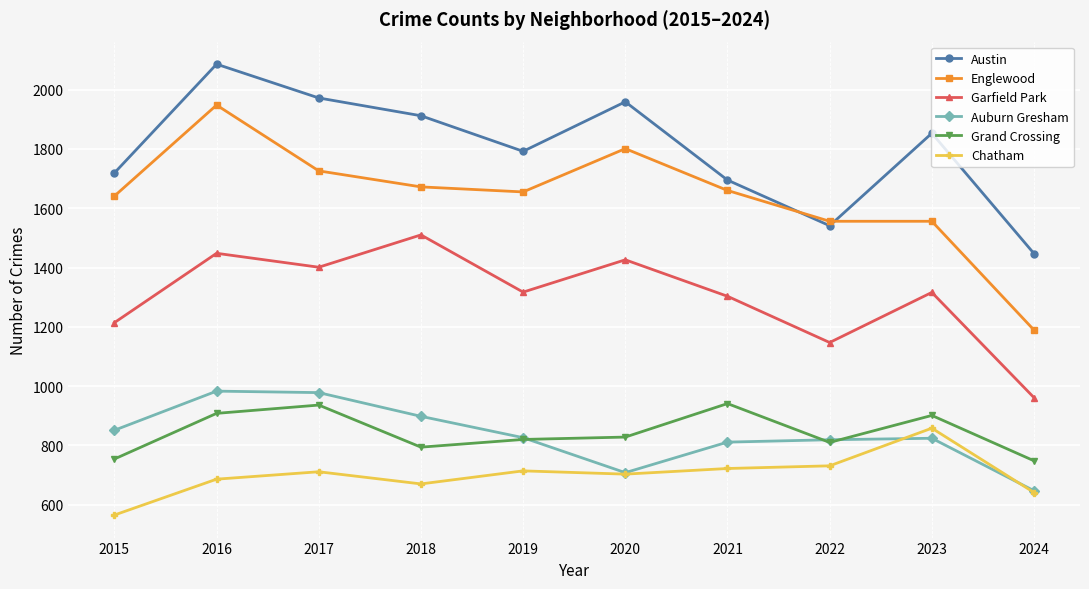

True or false: Englewood and Grand Crossing intersect in this chart.

False